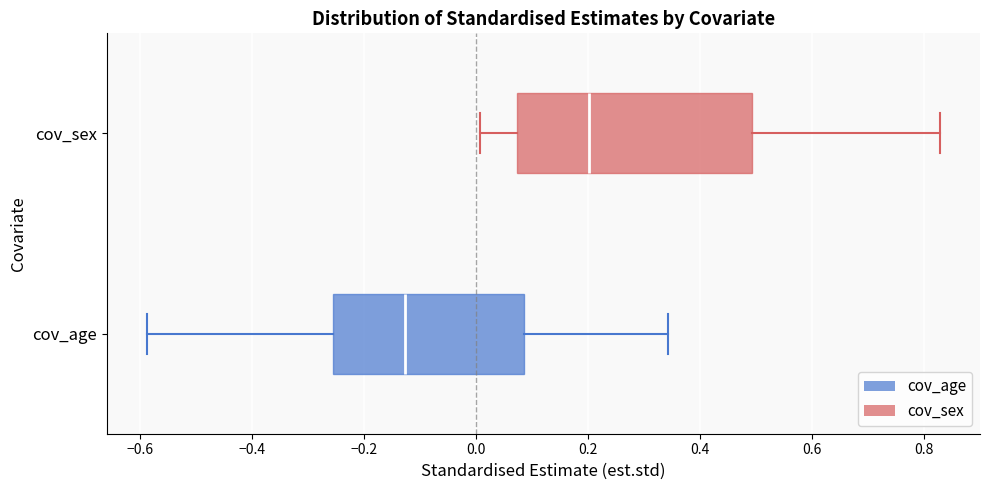

Comparing the boxes themselves (not the whiskers), which one is the widest?

cov_sex